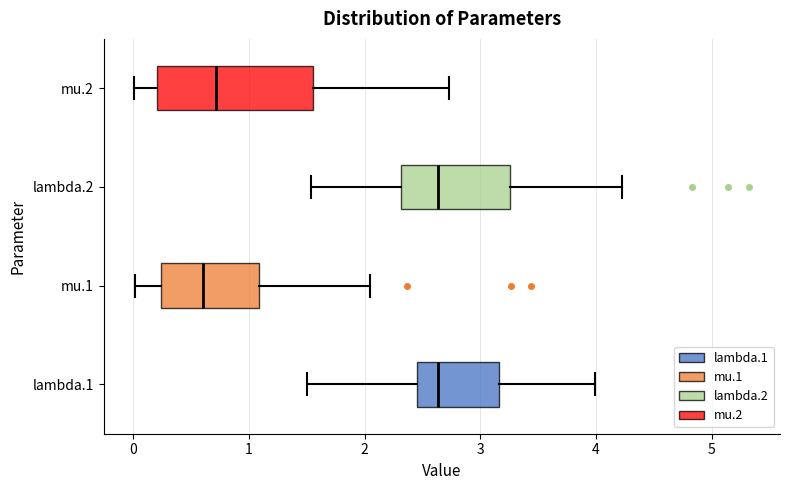

Where is the left edge of the box for lambda.2 on the x-axis? The values are not printed on the chart, so give them approximately, as read against the axis.

2.3